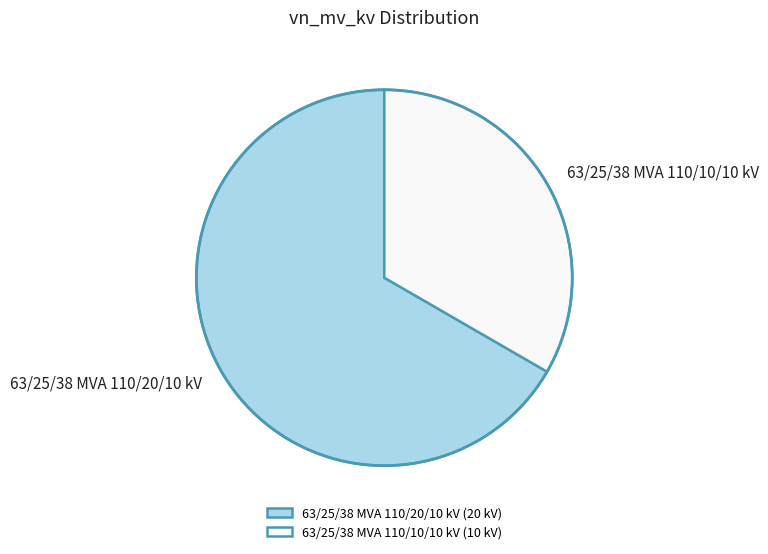

Which slice is the smallest?

63/25/38 MVA 110/10/10 kV